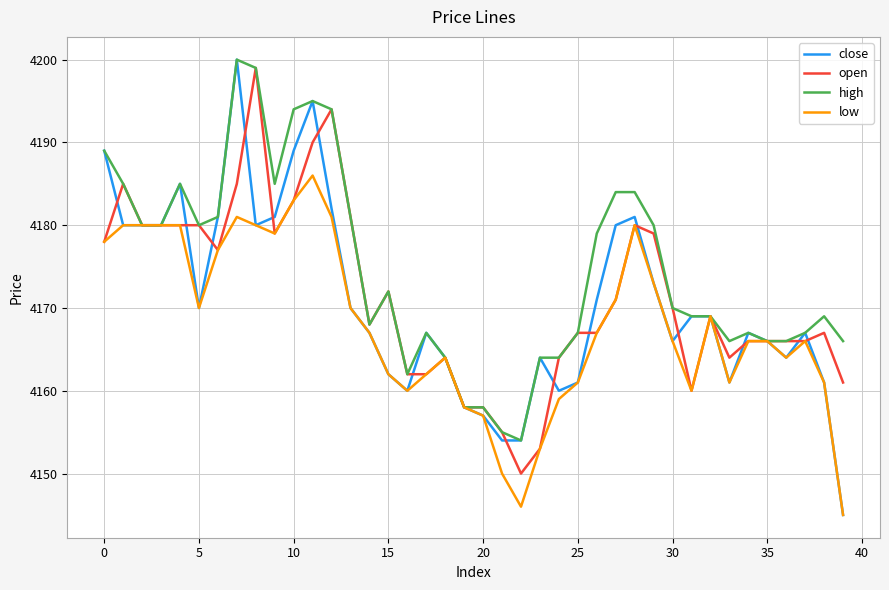

What is the maximum value for high?

4200